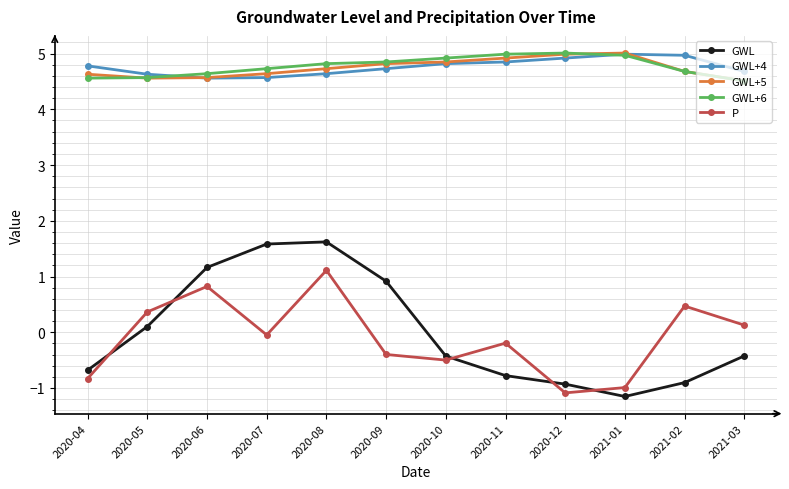

True or false: P and GWL+6 cross at least once.

False